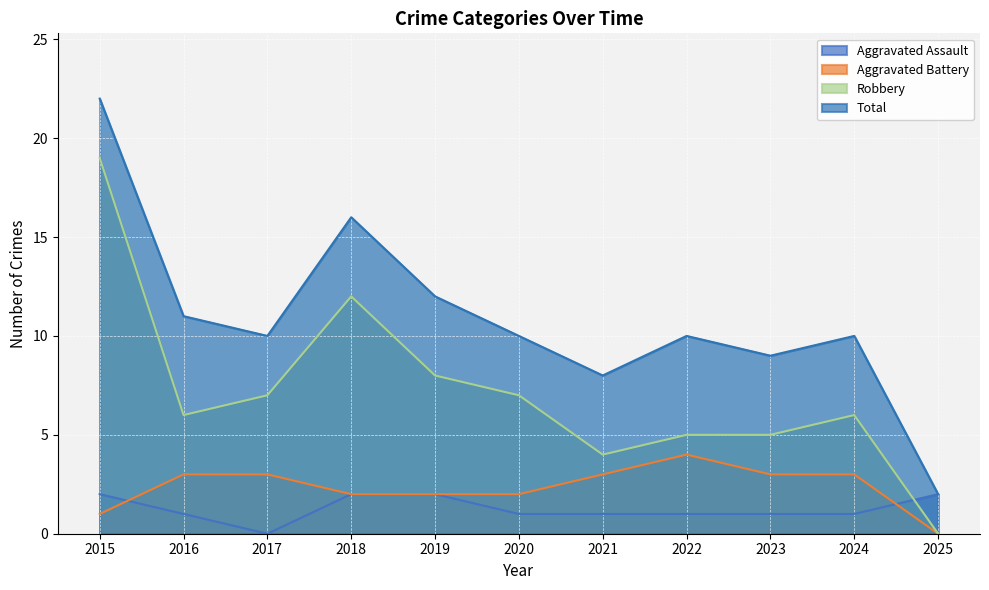

How many positive values does the Aggravated Battery series have?

10